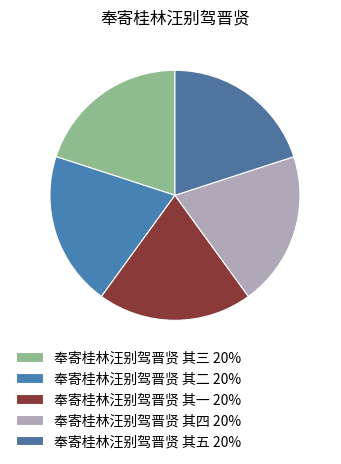

To the nearest percent, what is the combined percentage of 奉寄桂林汪别驾晋贤 其四 and 奉寄桂林汪别驾晋贤 其三?

40%